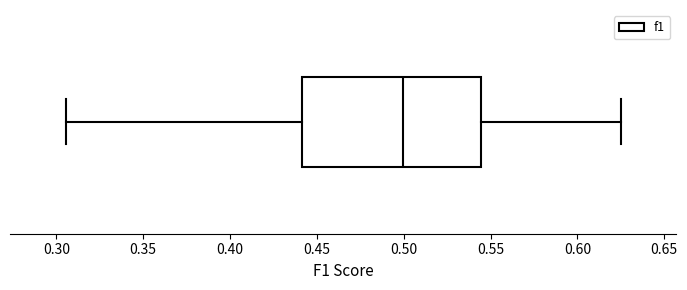

Read this box plot against the x-axis: the position of the median line, the range covered by the box, and the ends of both whiskers. The values are not printed on the chart, so give them approximately, as read against the axis.

median 0.500, box 0.440 to 0.545, whiskers 0.305 to 0.625